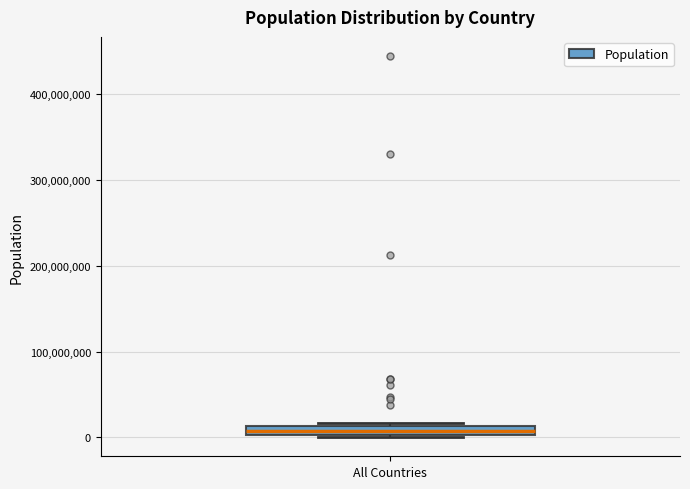

Where is the upper edge of the box for All Countries on the y-axis? The values are not printed on the chart, so give them approximately, as read against the axis.

10000000